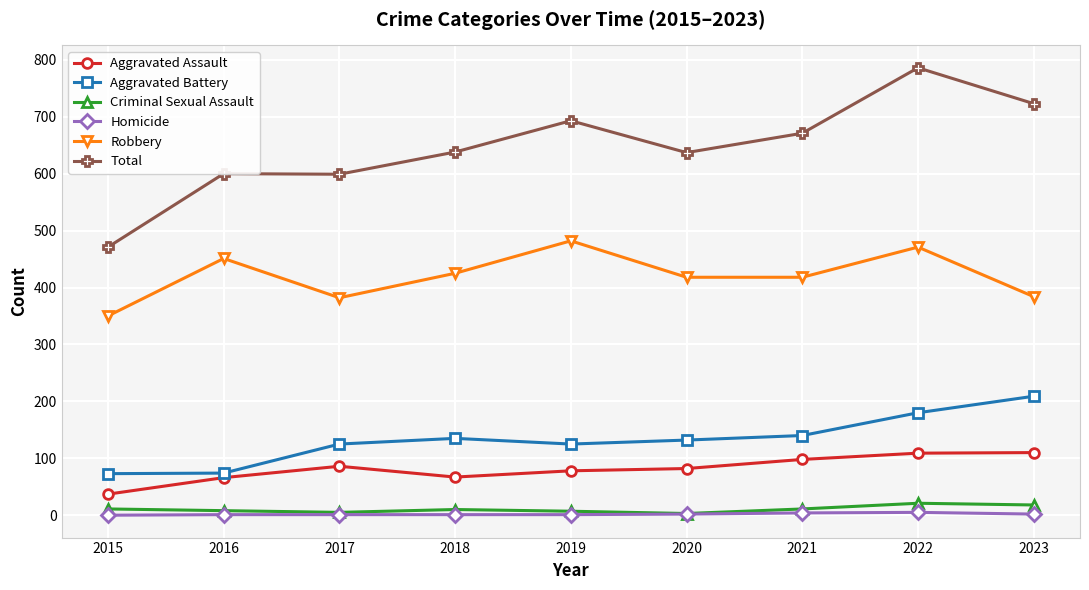

What is the approximate value of Robbery at 2016, to the nearest 10?

450